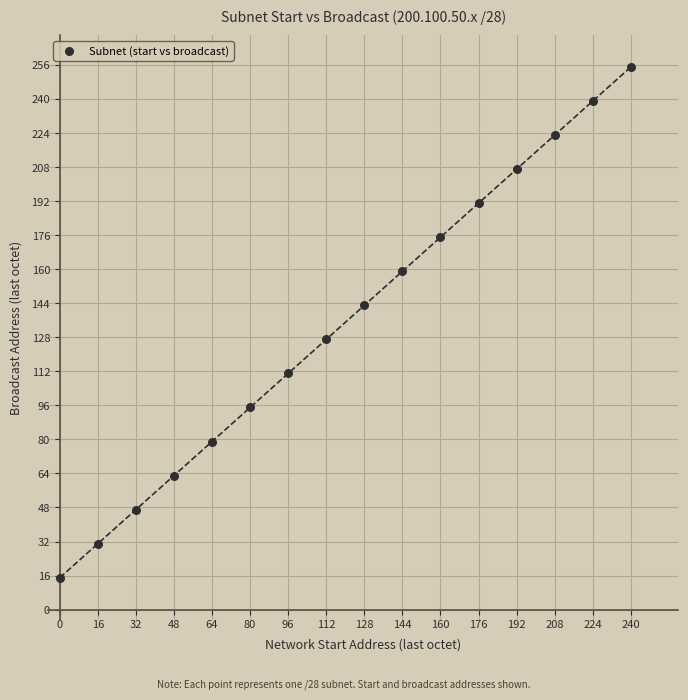

What is the range of Y values (max minus min)?

240